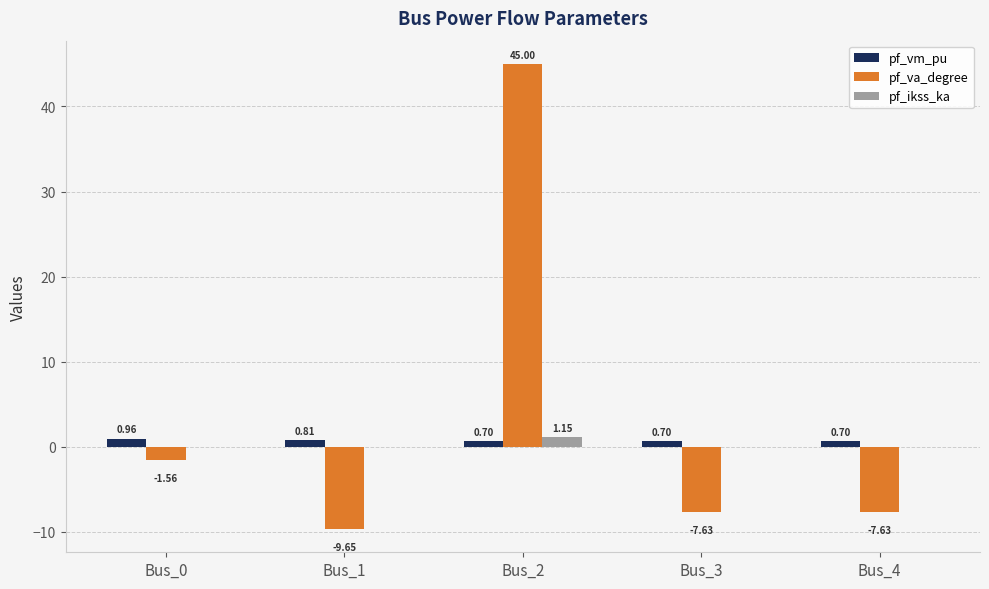

What is the sum of all pf_vm_pu values?

3.9